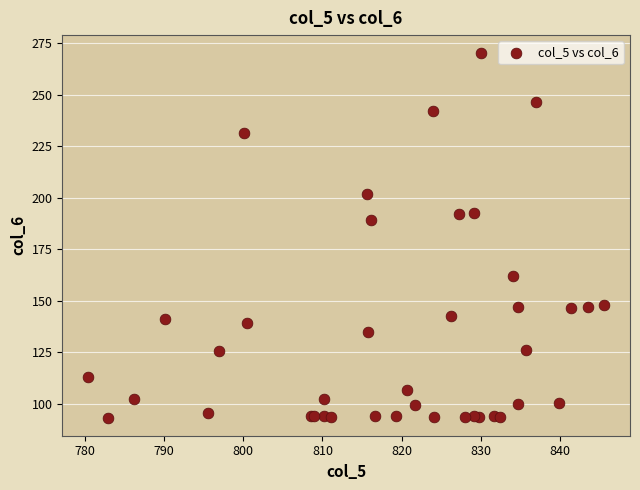

What Y value in the scatter plot is closest to 181?

189.3